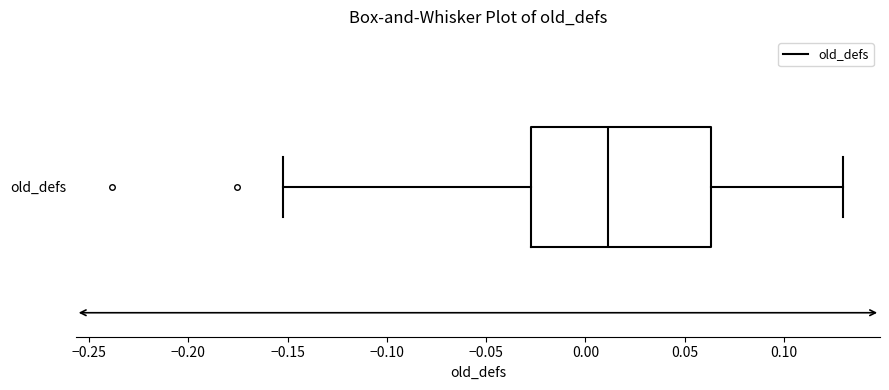

Transcribe this box plot: give where the median line is, the range the box spans, and where the two whiskers end, as read against the x-axis. The values are not printed on the chart, so give them approximately, as read against the axis.

median 0.010, box -0.025 to 0.065, whiskers -0.150 to 0.130